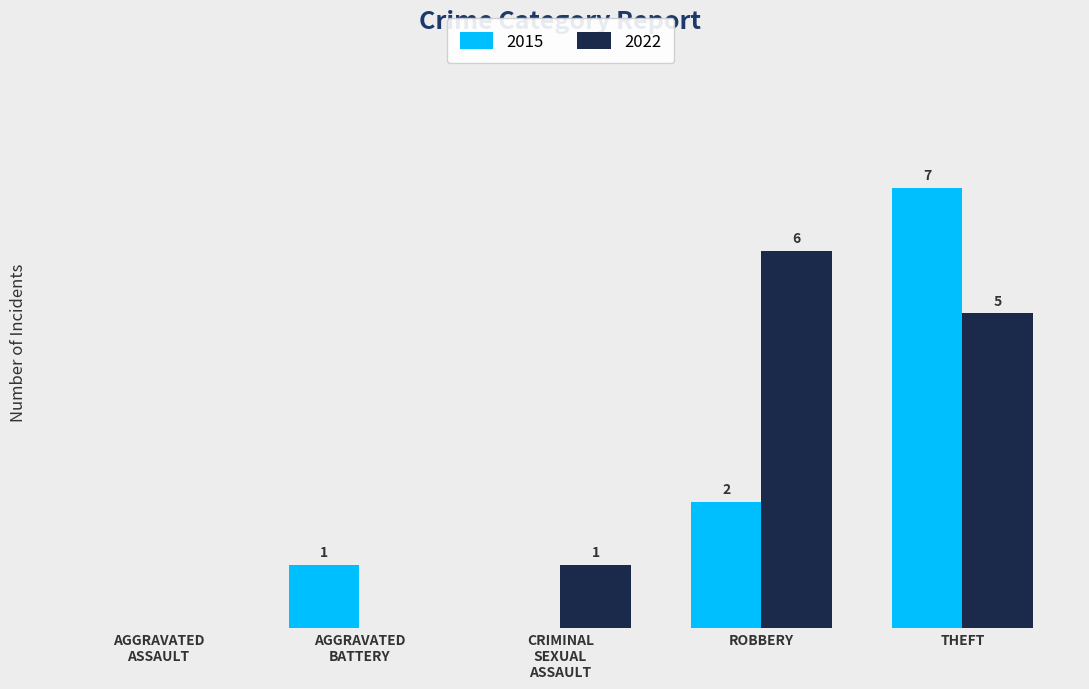

Is the value of 2015 at ROBBERY greater than the value of 2022 at ROBBERY?

No